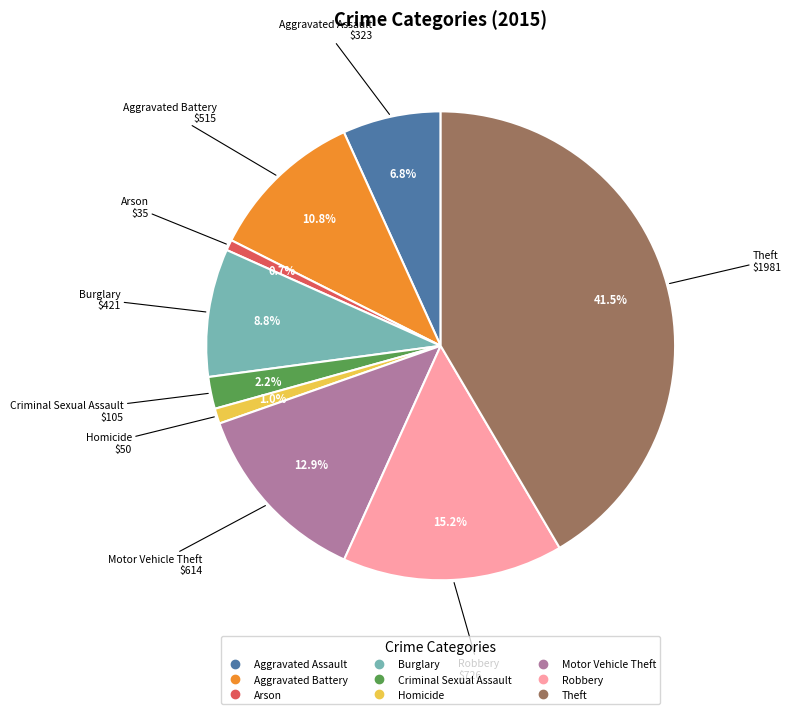

Which has a higher value, Theft or Aggravated Assault?

Theft